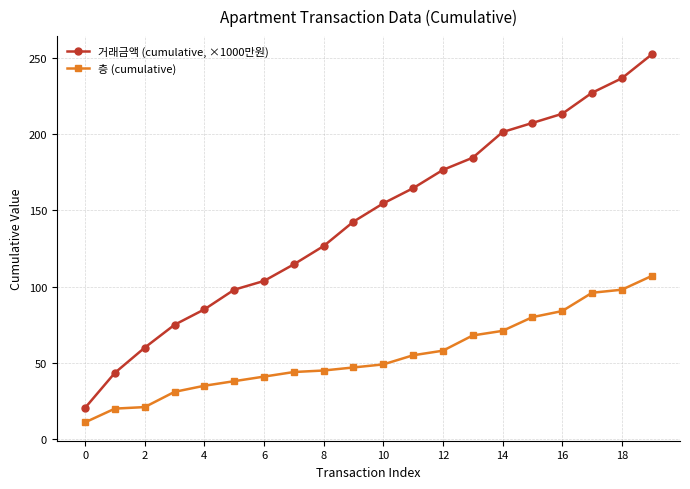

Which series has the widest spread of values?

거래금액 (cumulative, ×1000만원)